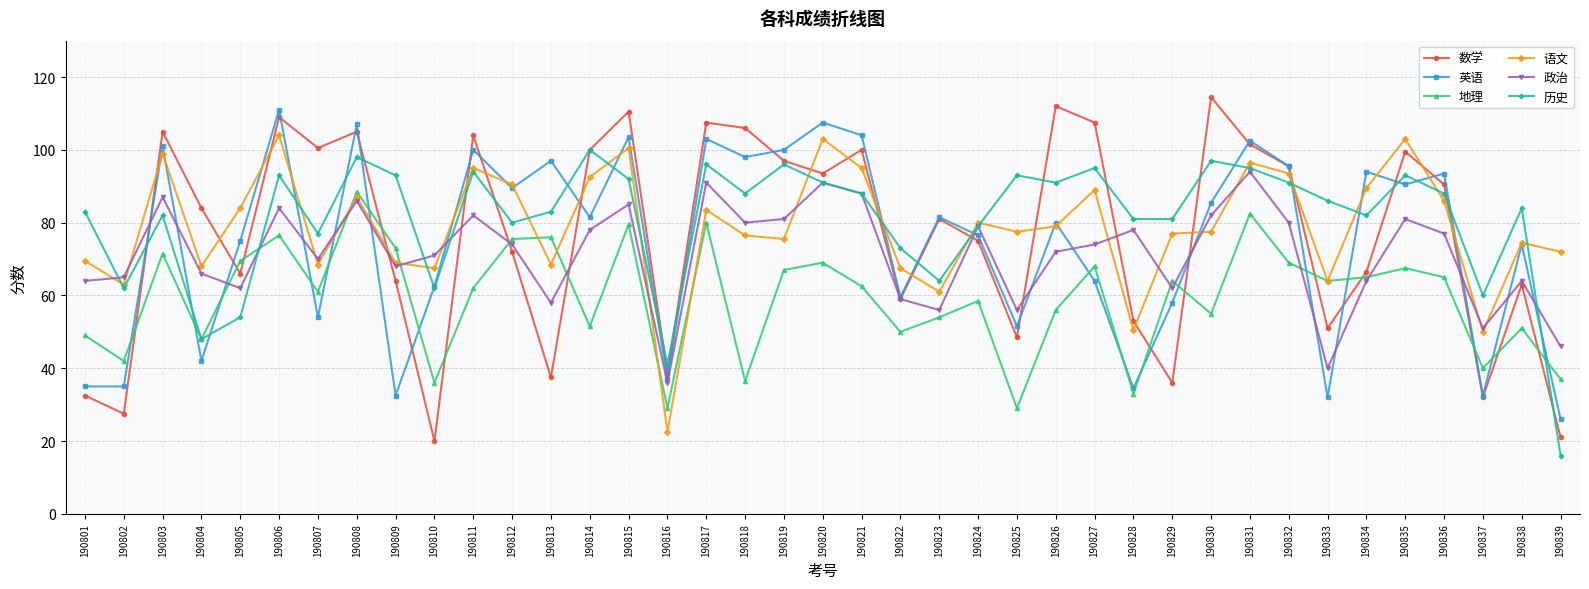

Which category has the highest value across all series?

190830